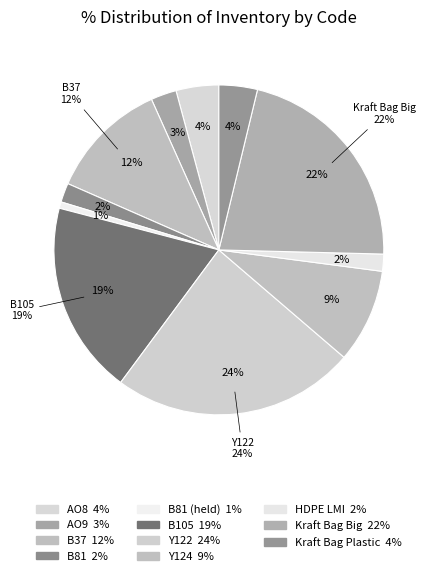

Does B81 (held) represent more than half of the total?

No